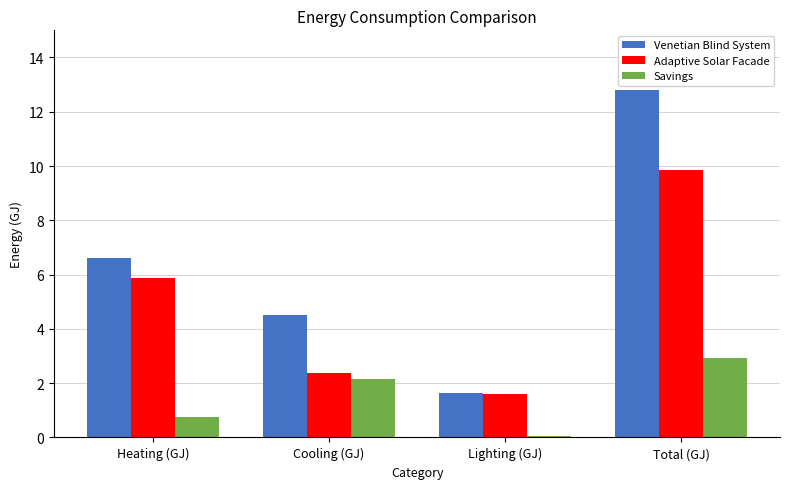

Which series has the largest range (max minus min)?

Venetian Blind System